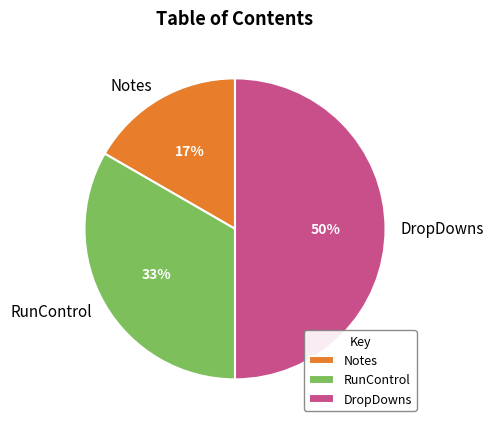

Does RunControl account for over 50% of the chart?

No